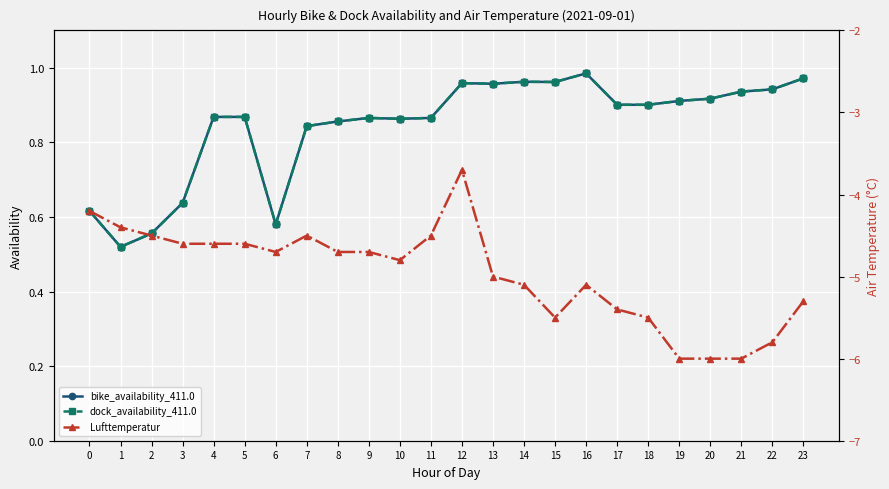

Is the value of bike_availability_411.0 at 20 greater than the value of dock_availability_411.0 at 21?

No